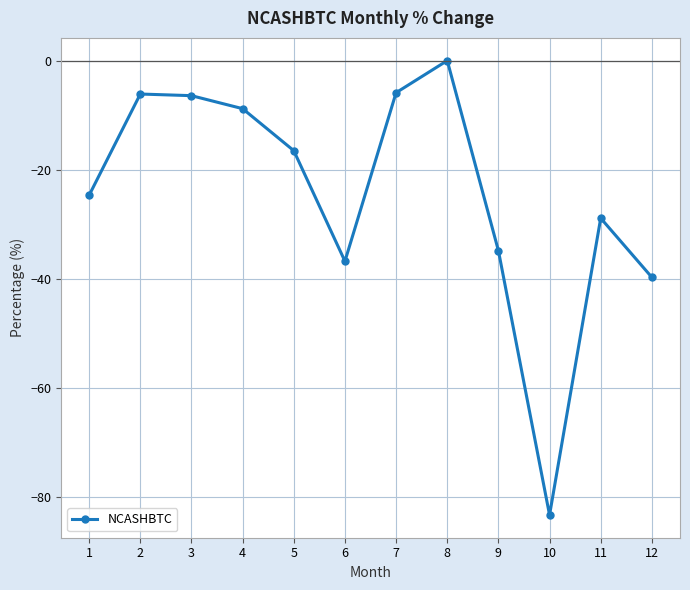

The chart shows a value of -7.7 at 11. True or false?

False